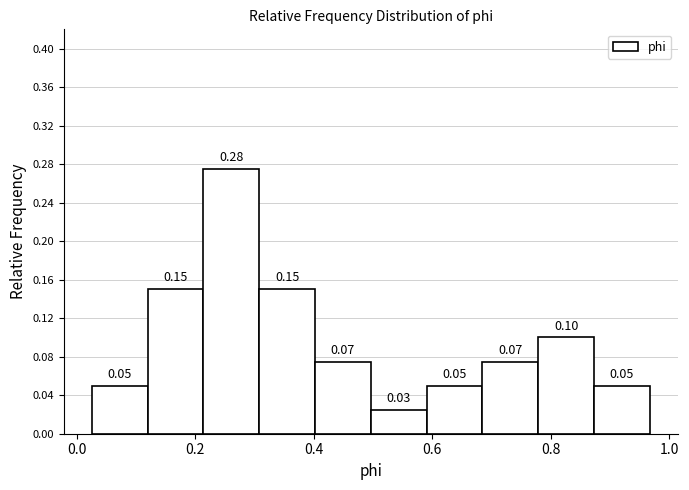

Over which range of the x-axis is the bar tallest?

0.22 to 0.30